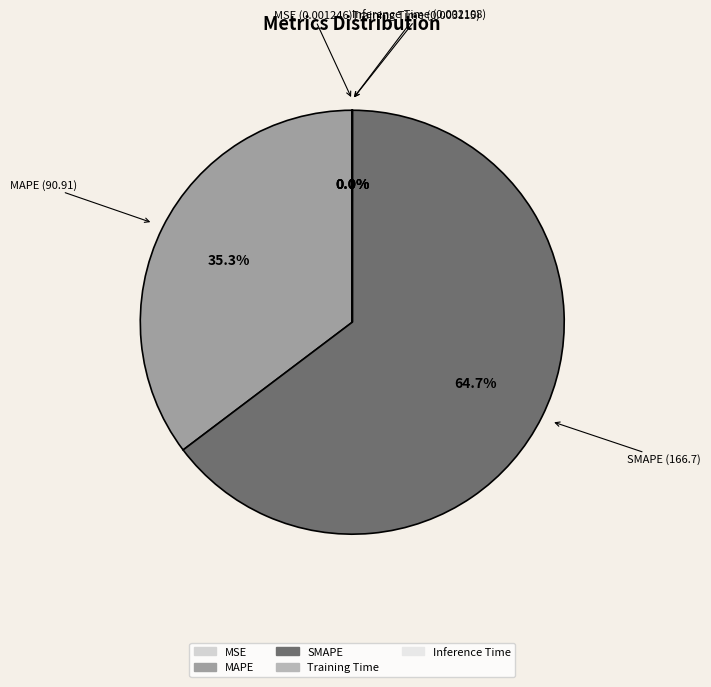

To the nearest percent, what portion does SMAPE represent?

65%